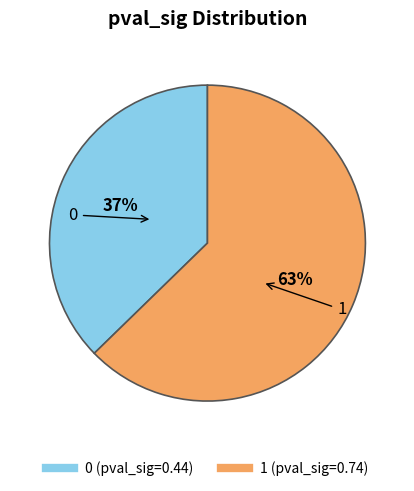

Is there a majority slice in this chart?

Yes